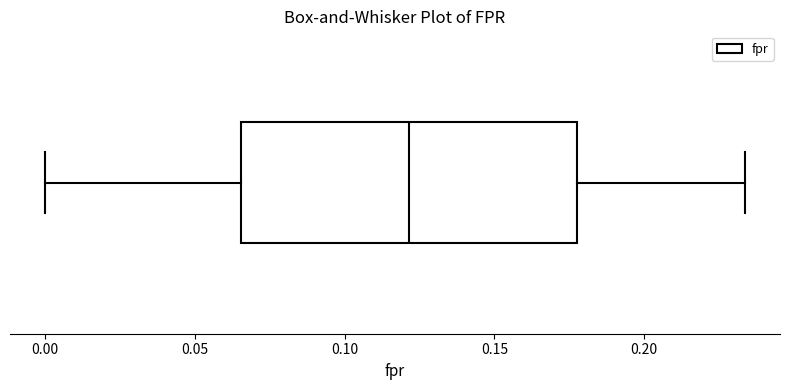

Transcribe this box plot: give where the median line is, the range the box spans, and where the two whiskers end, as read against the x-axis. The values are not printed on the chart, so give them approximately, as read against the axis.

median 0.120, box 0.065 to 0.180, whiskers 0.000 to 0.235